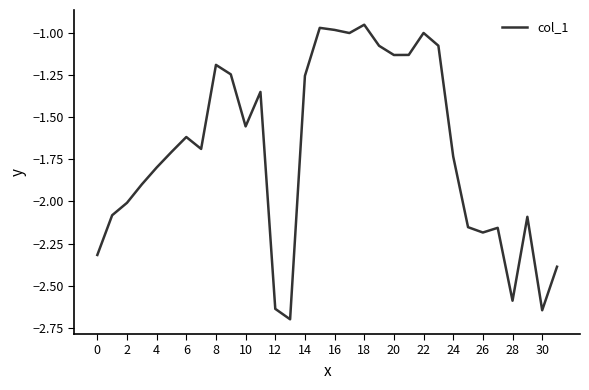

What is the difference between the maximum and minimum values?

1.7